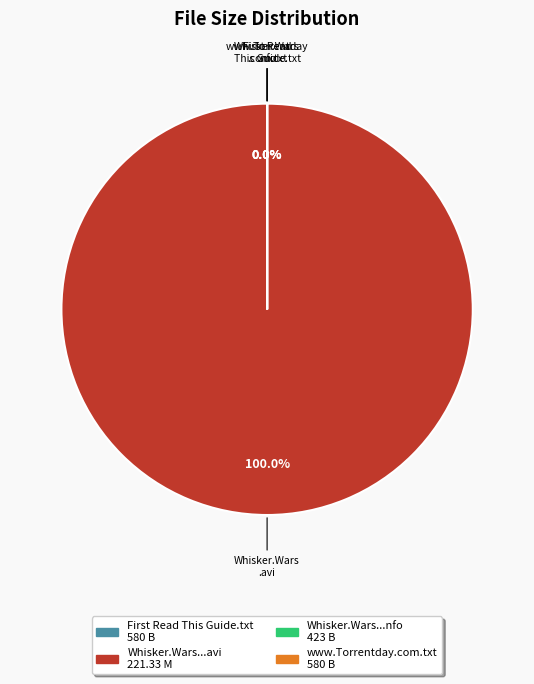

Which category has the biggest portion of the pie?

Whisker.Wars.S02E05.HDTV.XviD-AFG.avi